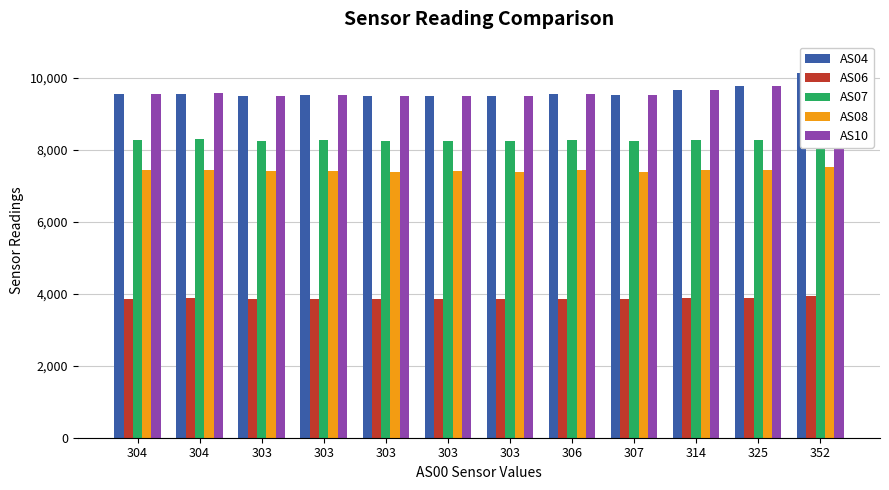

How many values in the AS08 series exceed 7424?

5